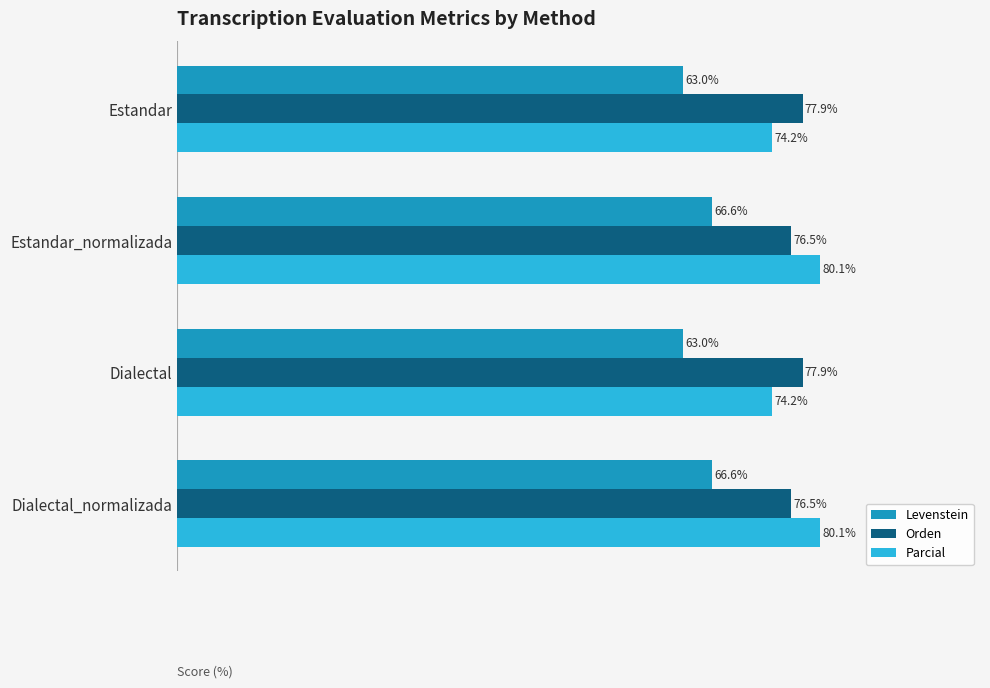

List the series in order of their peak value, highest first.

Parcial, Orden, Levenstein